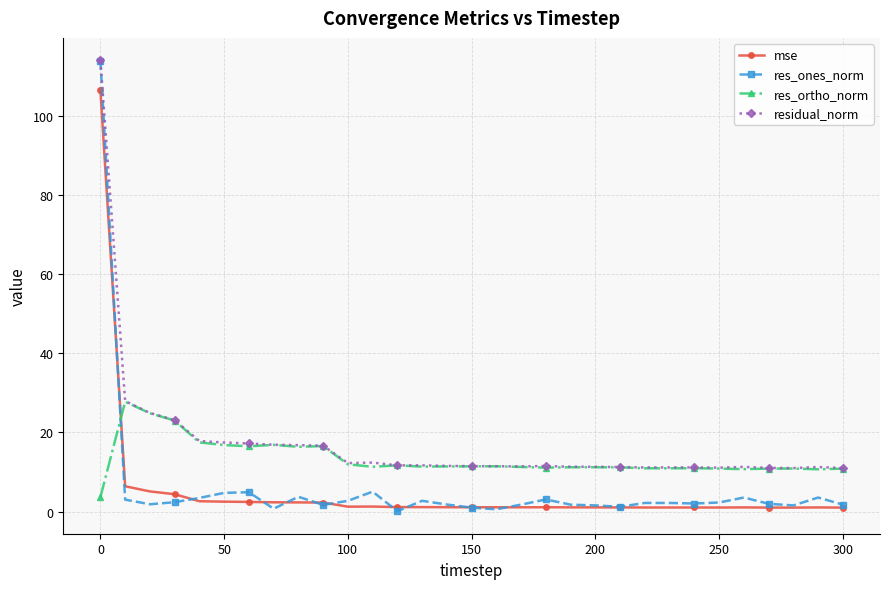

What is the minimum value for mse?

1.0